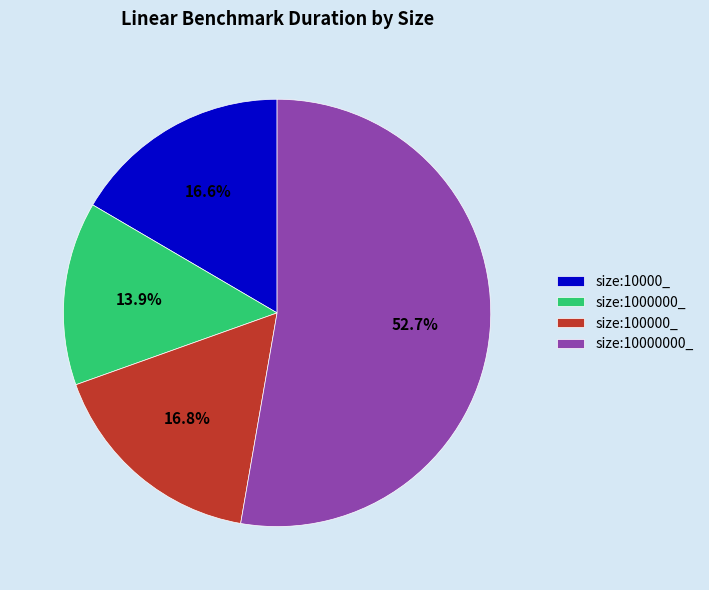

Count the number of slices in the pie.

4